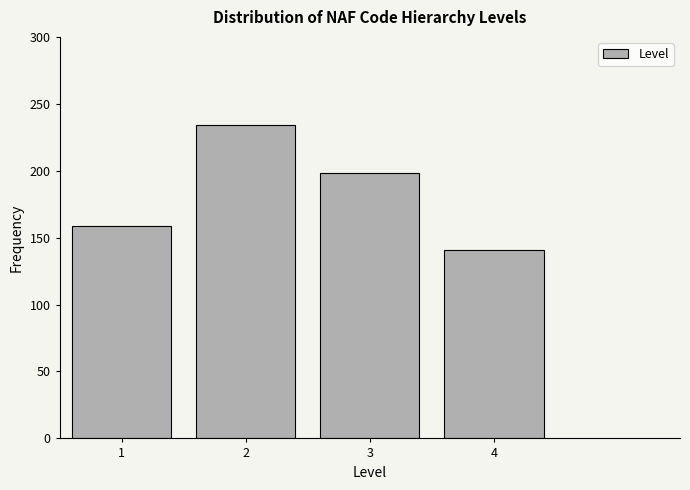

Reading right to left, transcribe all the data shown in this chart.

4=141	3=198	2=234	1=159